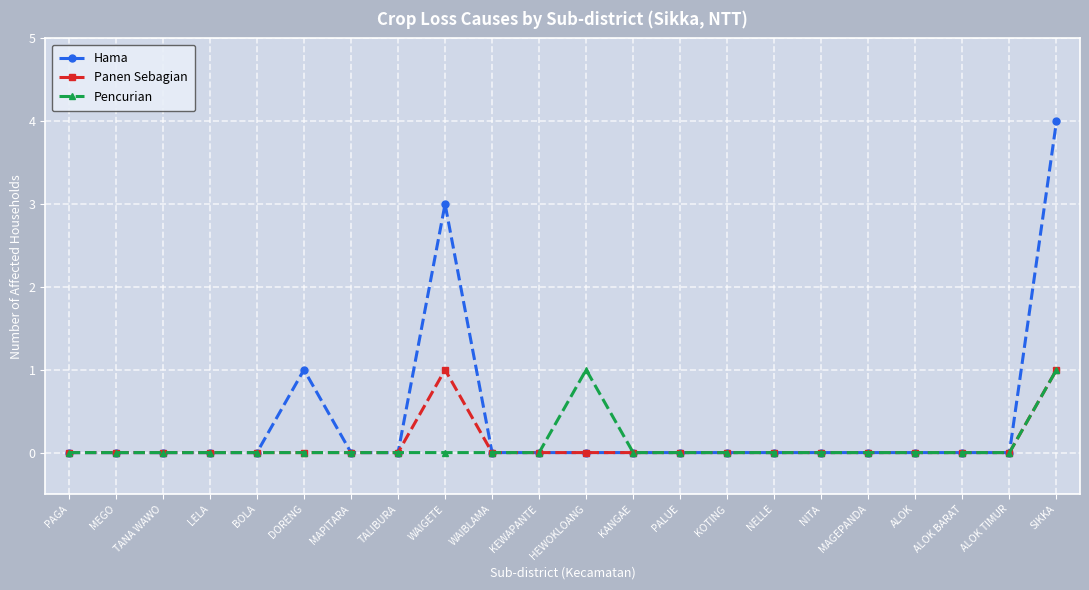

Which series has the largest range (max minus min)?

Hama